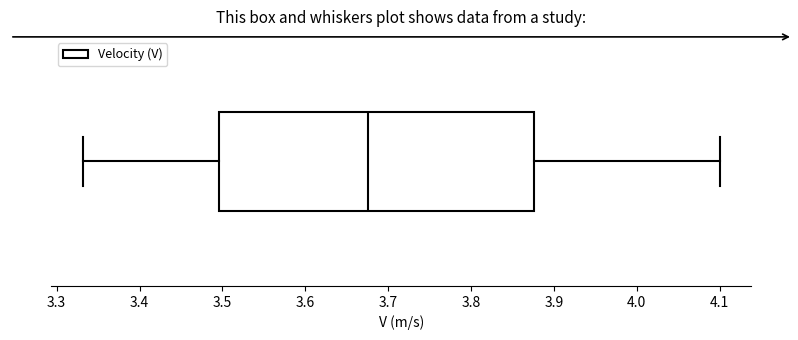

Read this box plot against the x-axis: the position of the median line, the range covered by the box, and the ends of both whiskers. The values are not printed on the chart, so give them approximately, as read against the axis.

median 3.68, box 3.50 to 3.88, whiskers 3.33 to 4.10